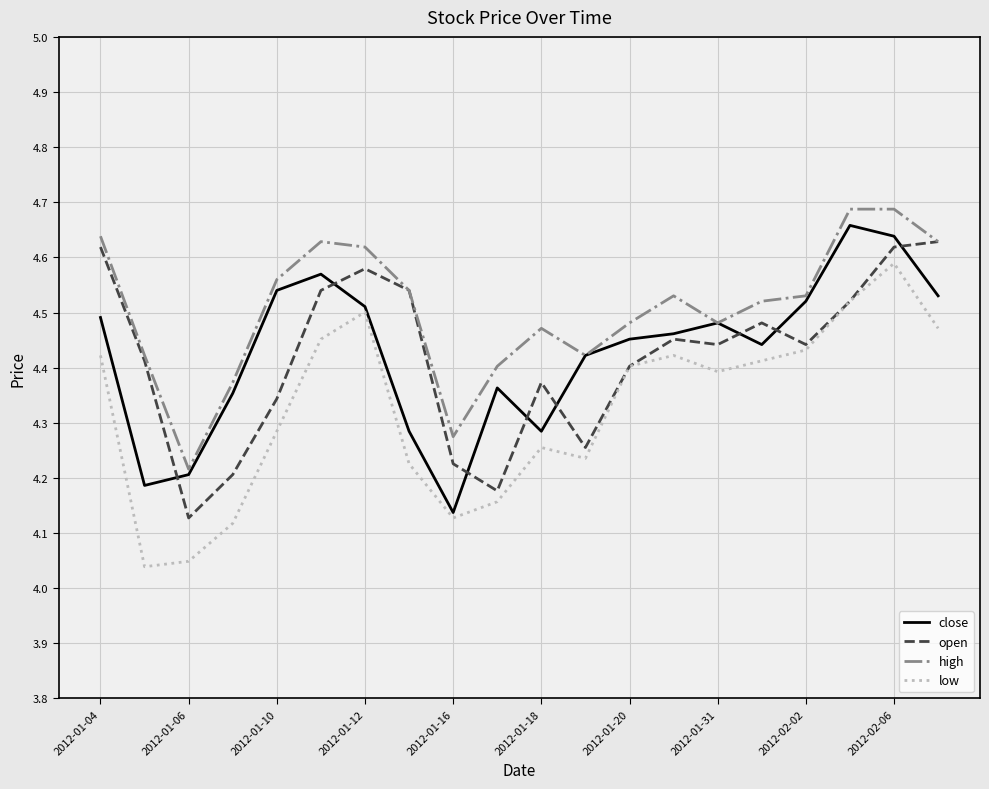

What are all the series names shown in the legend?

close, open, high, low